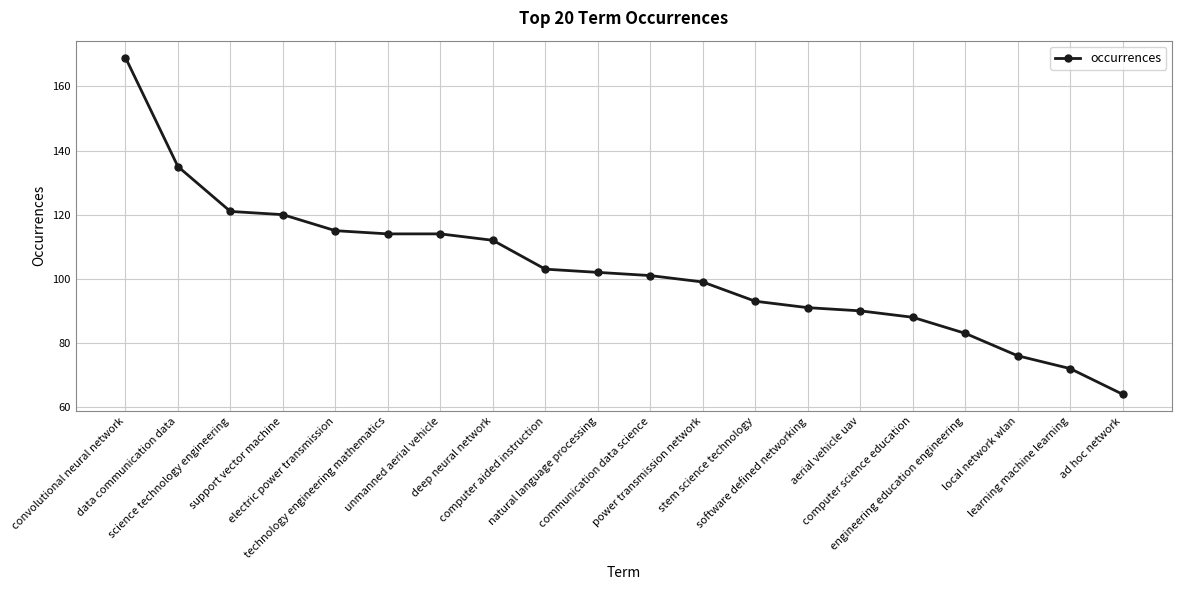

How many lines are shown in the chart?

1